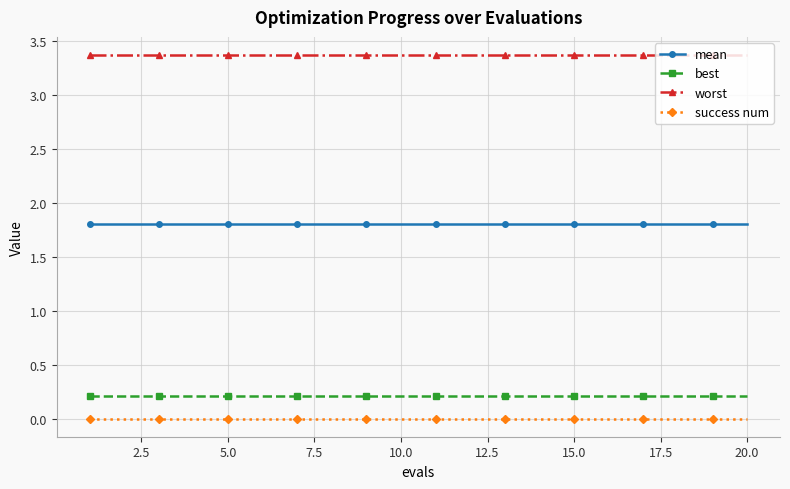

Rank the series by their maximum value, from lowest to highest.

success num, best, mean, worst